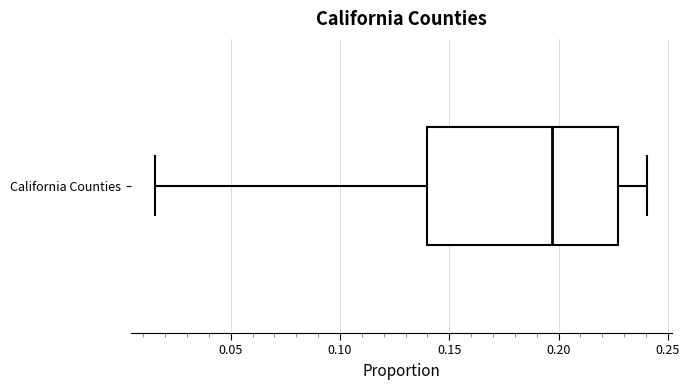

Read this box plot against the x-axis: the position of the median line, the range covered by the box, and the ends of both whiskers. The values are not printed on the chart, so give them approximately, as read against the axis.

median 0.195, box 0.140 to 0.225, whiskers 0.015 to 0.240